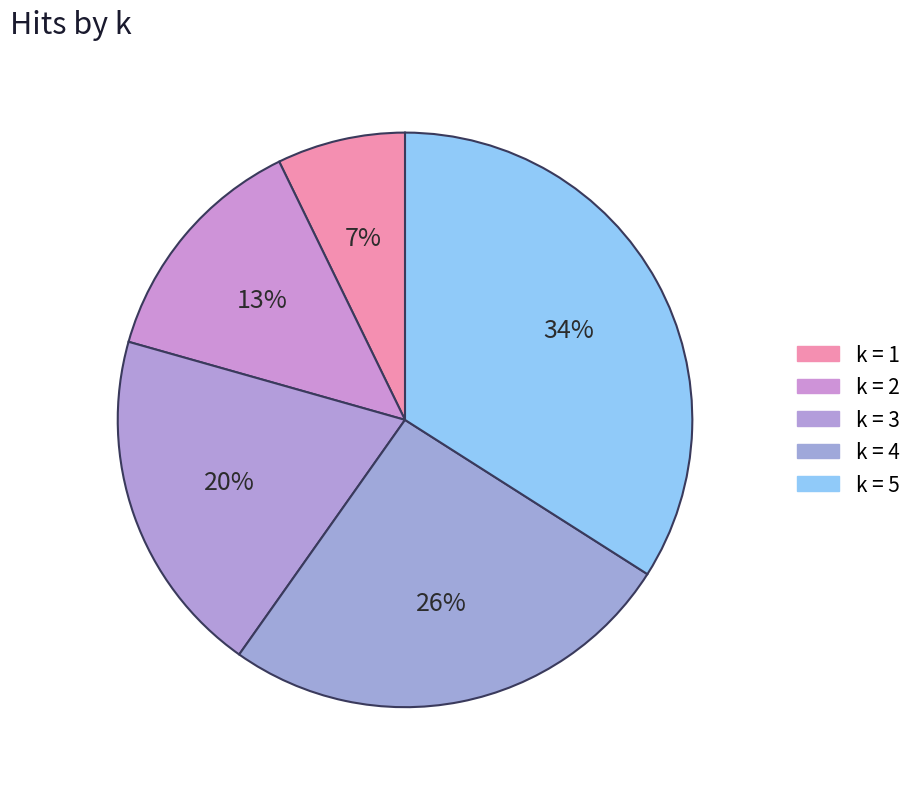

Which slice is the smallest?

1